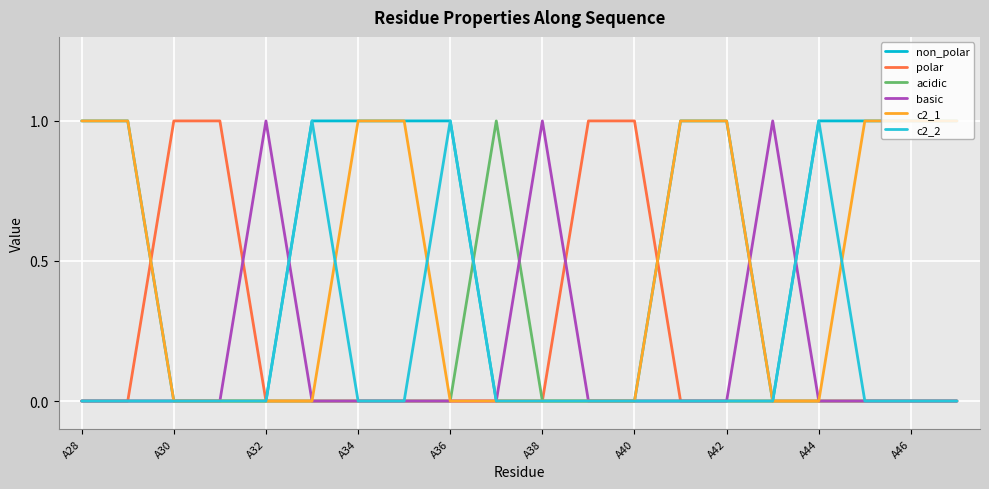

How many lines are shown in the chart?

6